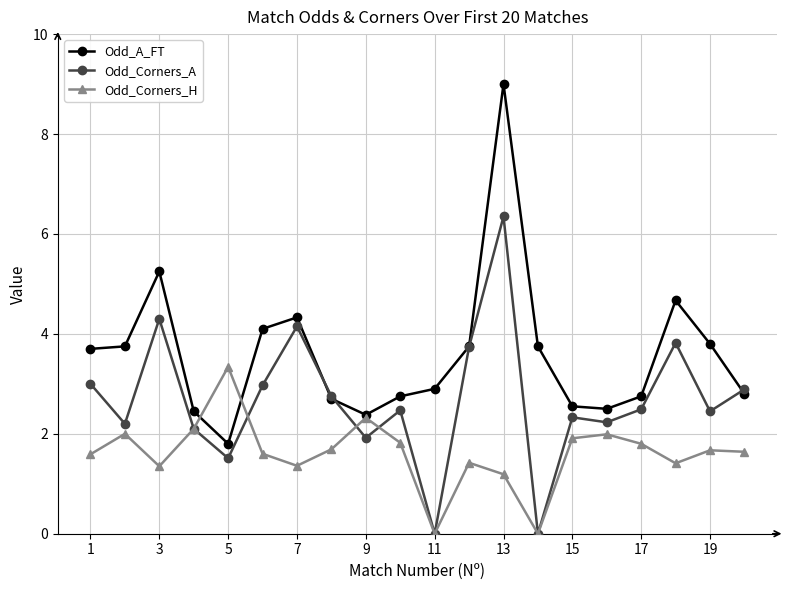

At how many categories does at least one series exceed 1?

20